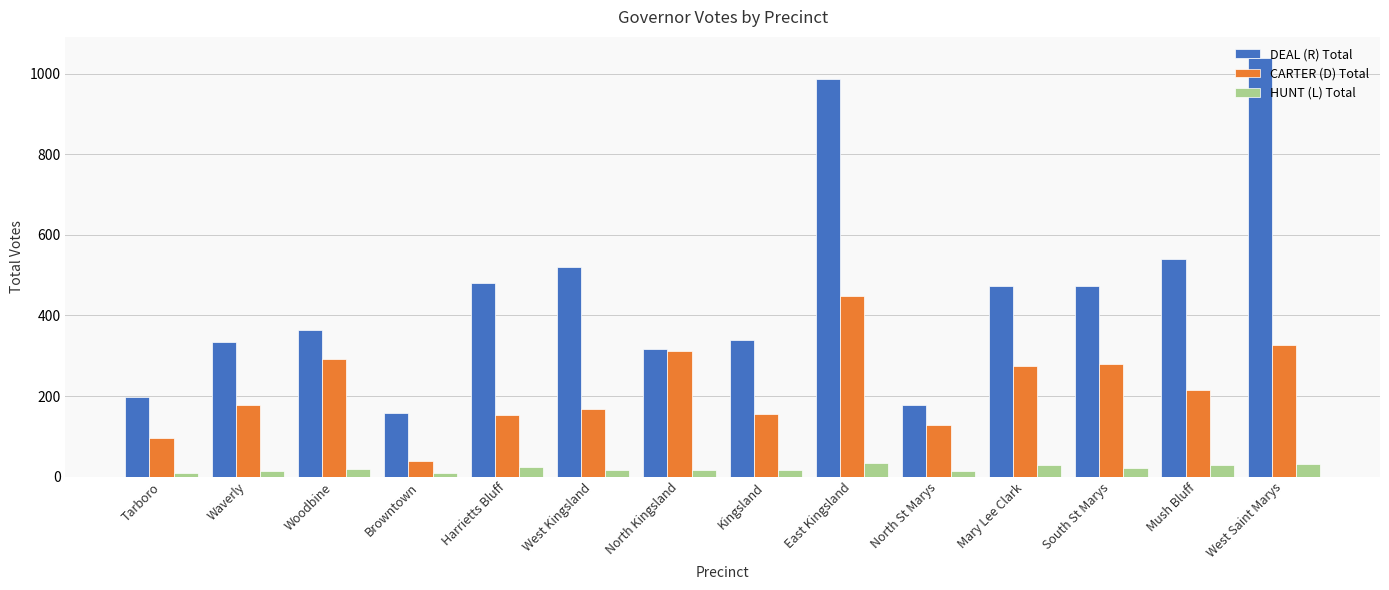

What is the value of the DEAL (R) Total bar at the 10th from the left?

178